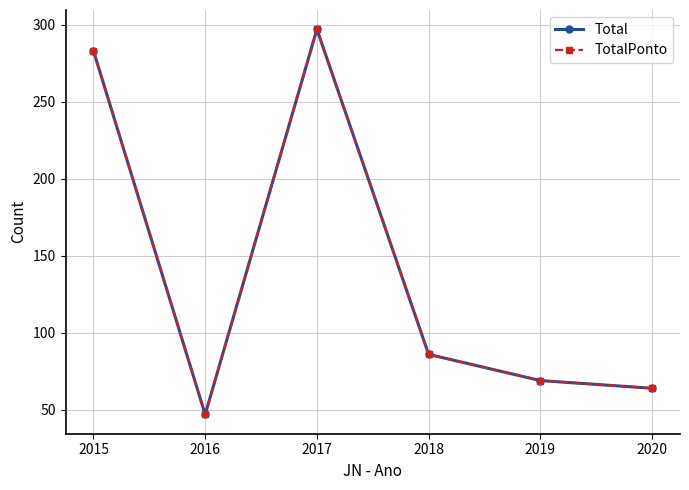

Does the chart have visible grid lines?

Yes